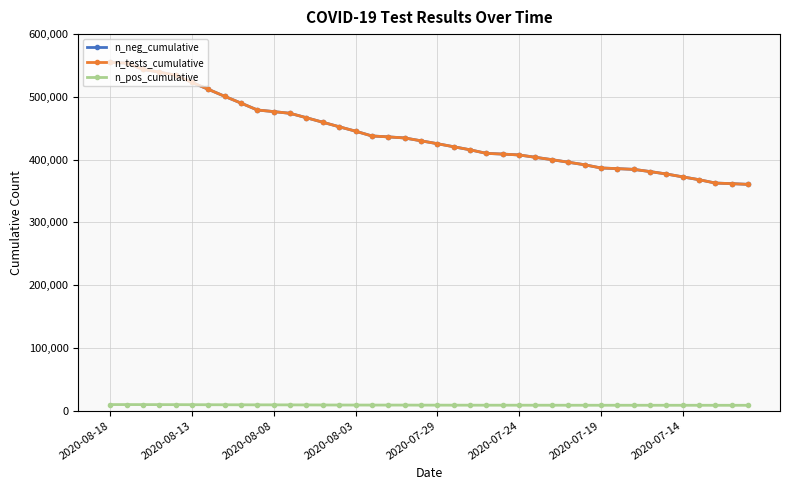

What is the average value of the n_neg_cumulative series?

439117